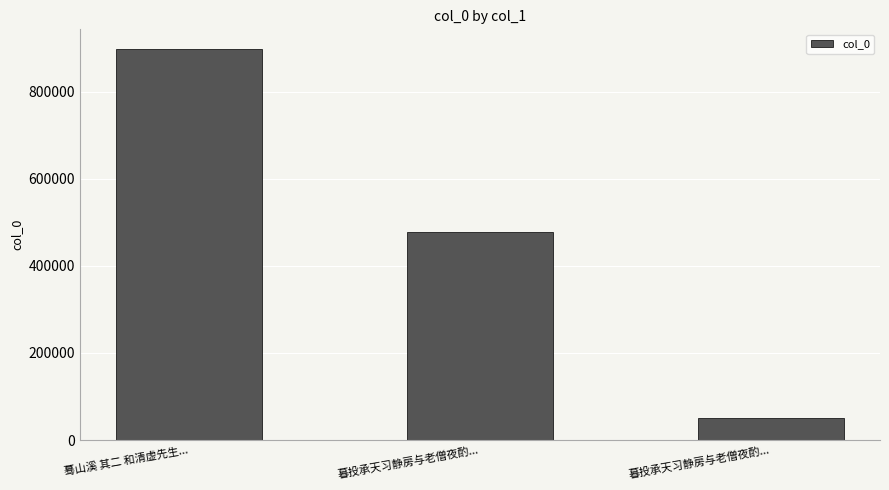

Rank the categories by value from lowest to highest.

暮投承天习静房与老僧夜酌..., 暮投承天习静房与老僧夜酌..., 蓦山溪 其二 和清虚先生...